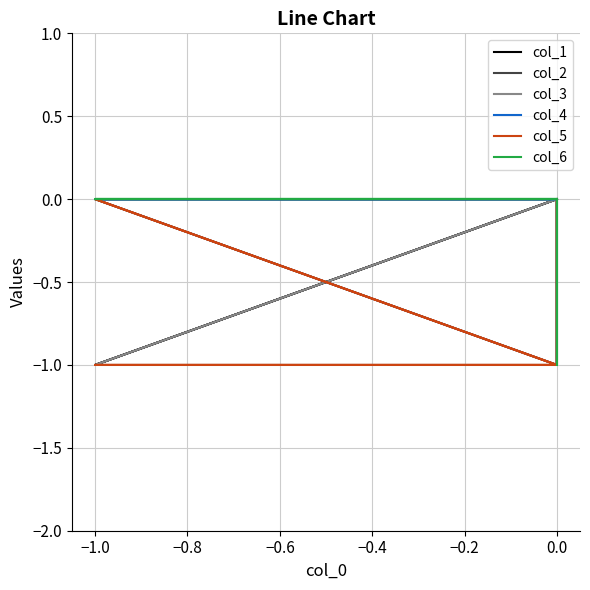

How many data points in col_6 are less than 0?

1